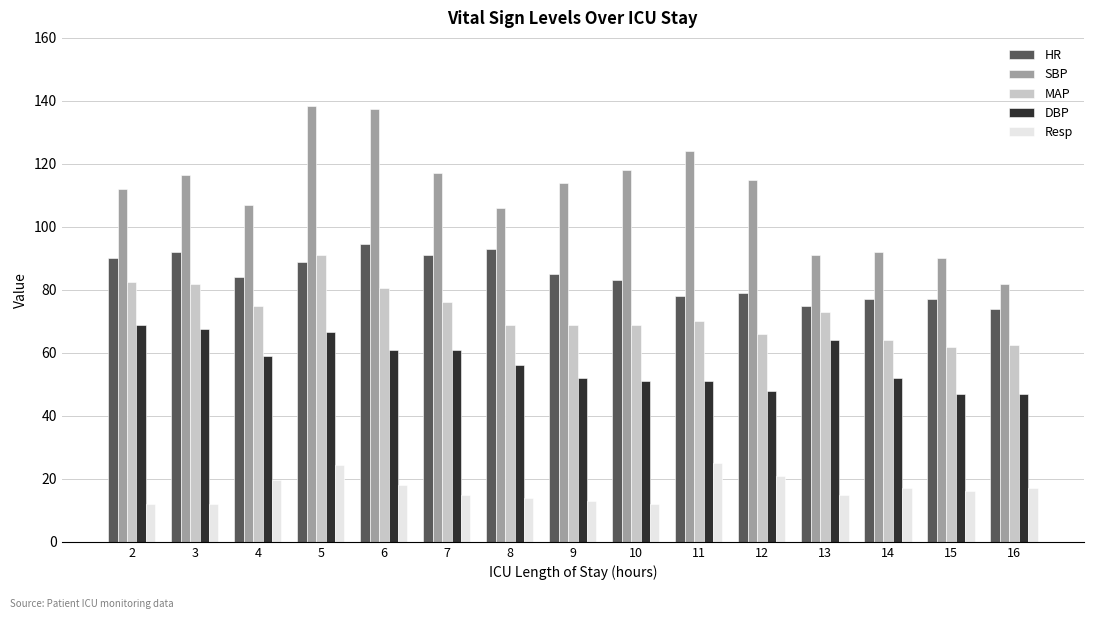

What is the sum of all MAP values?

1091.5